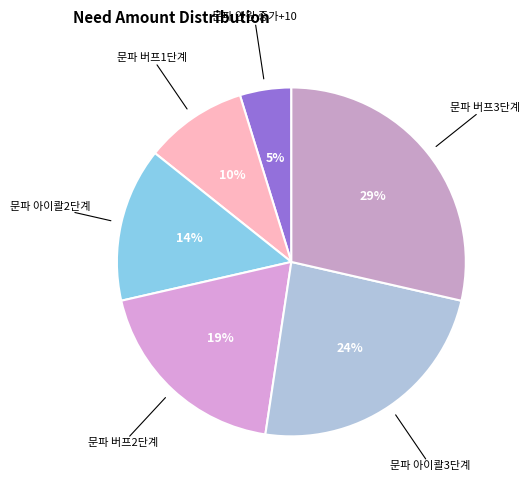

Which has a higher value, 문파 버프3단계 or 문파 버프1단계?

문파 버프3단계